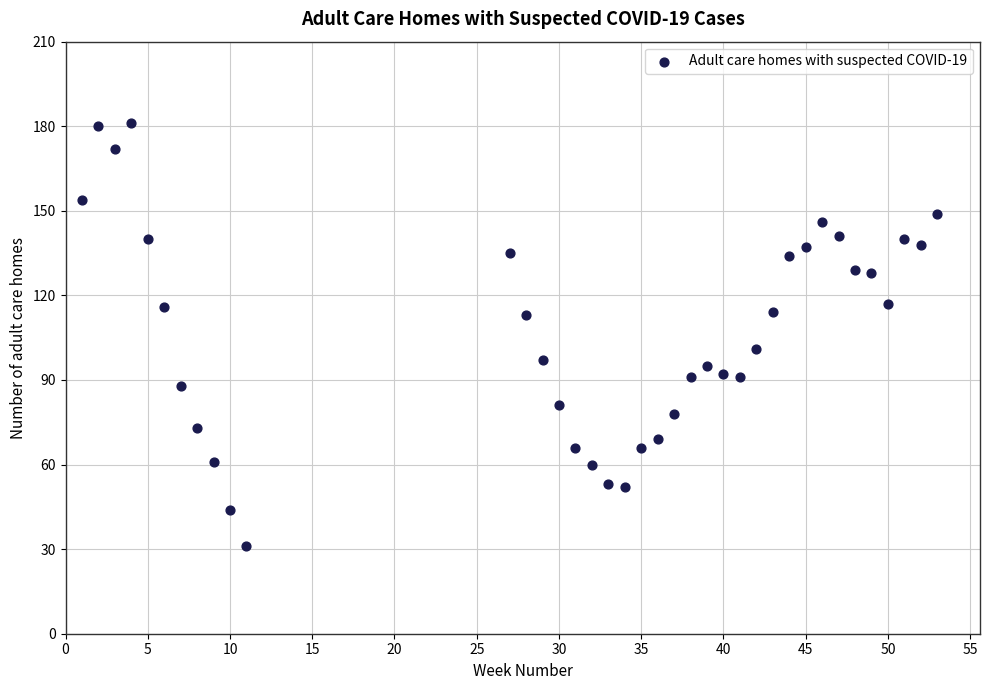

What is the range of X values (max minus min)?

52